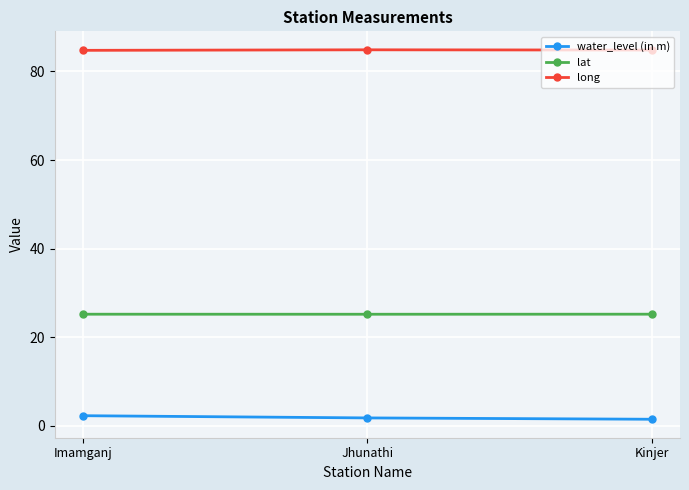

What is the minimum value for lat?

25.2